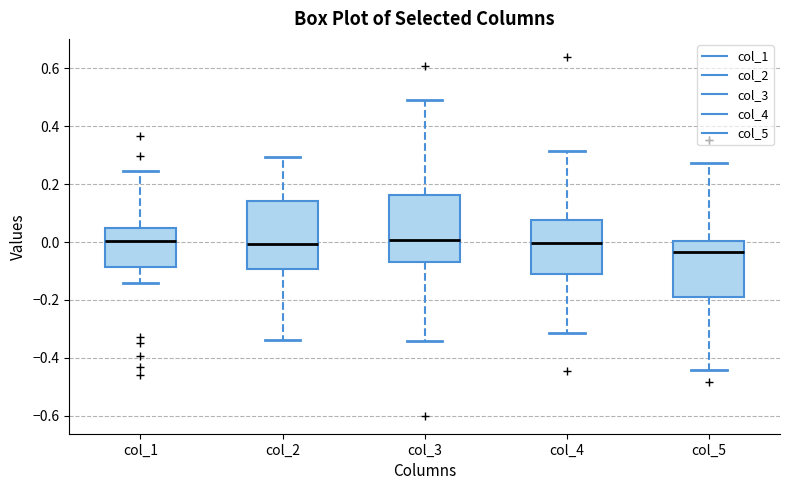

Where does the lower whisker of the box for col_3 end on the y-axis? The values are not printed on the chart, so give them approximately, as read against the axis.

-0.34